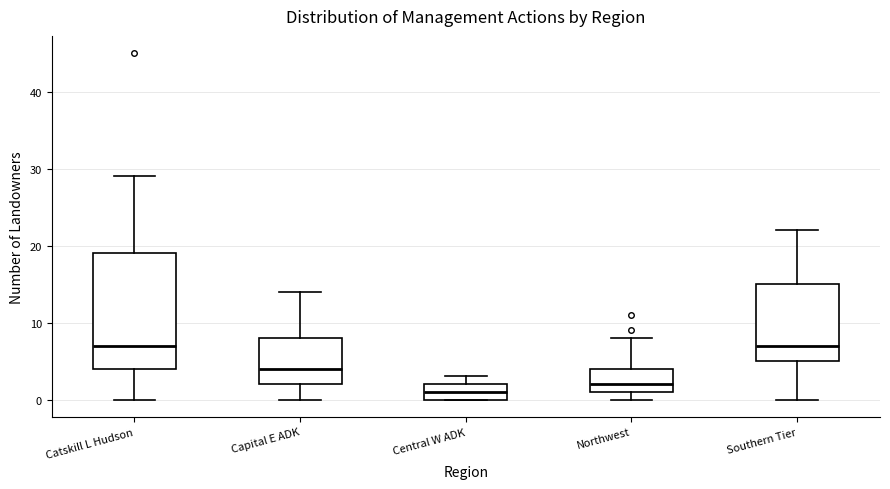

Reading left to right, transcribe this box plot: for each box, give where its median line is, the range the box spans, and where its two whiskers end, as read against the y-axis. The values are not printed on the chart, so give them approximately, as read against the axis.

Catskill L Hudson: median 7, box 4 to 19, whiskers 0 to 29
Capital E ADK: median 4, box 2 to 8, whiskers 0 to 14
Central W ADK: median 1, box 0 to 2, whiskers 0 to 3
Northwest: median 2, box 1 to 4, whiskers 0 to 8
Southern Tier: median 7, box 5 to 15, whiskers 0 to 22